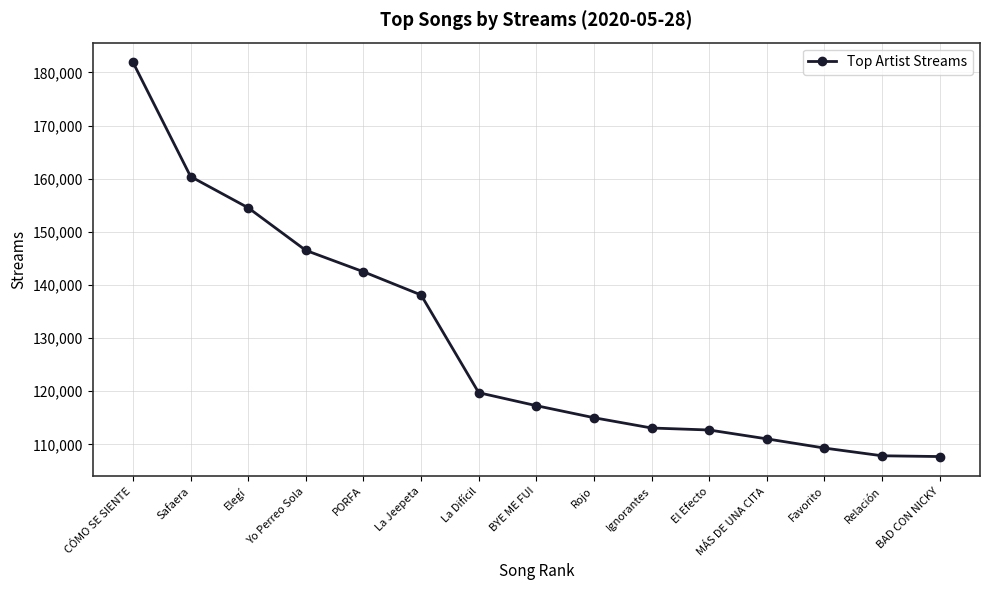

The value at La Difícil is 119717. True or false?

True